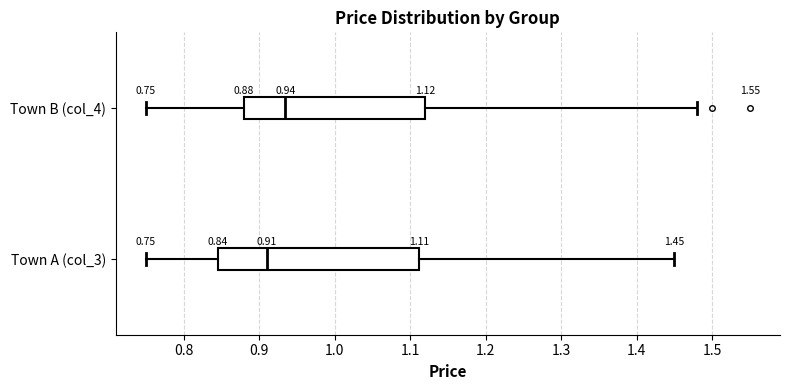

Which box has the furthest to the right median line?

Town B (col_4)